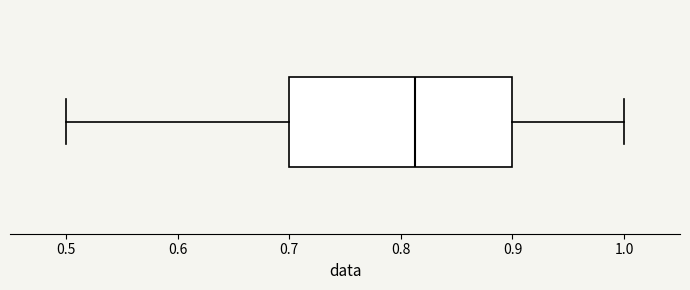

Transcribe this box plot: give where the median line is, the range the box spans, and where the two whiskers end, as read against the x-axis. The values are not printed on the chart, so give them approximately, as read against the axis.

median 0.81, box 0.70 to 0.90, whiskers 0.50 to 1.00